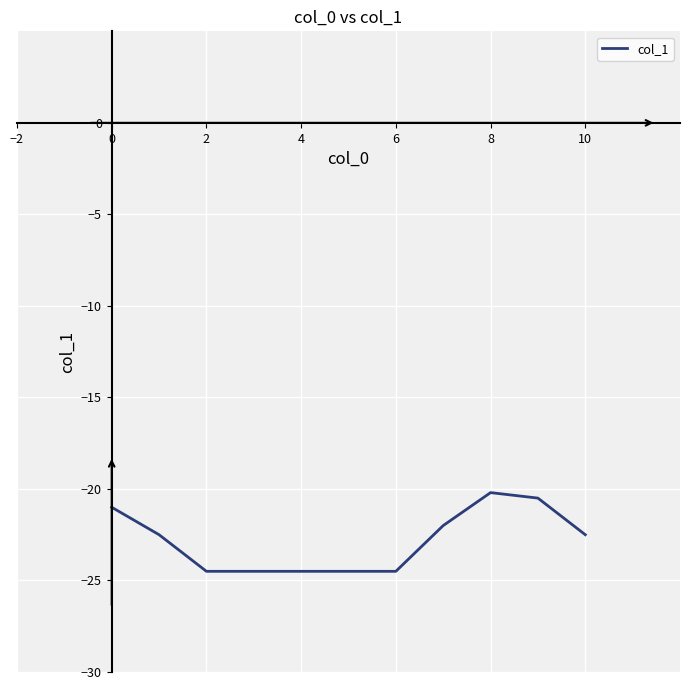

What is the difference between the maximum and second lowest values?

4.3